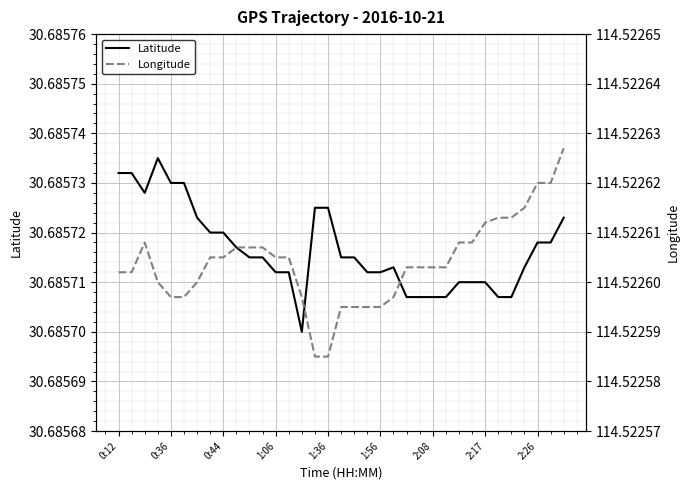

Is this an area chart (filled region under the line)?

No